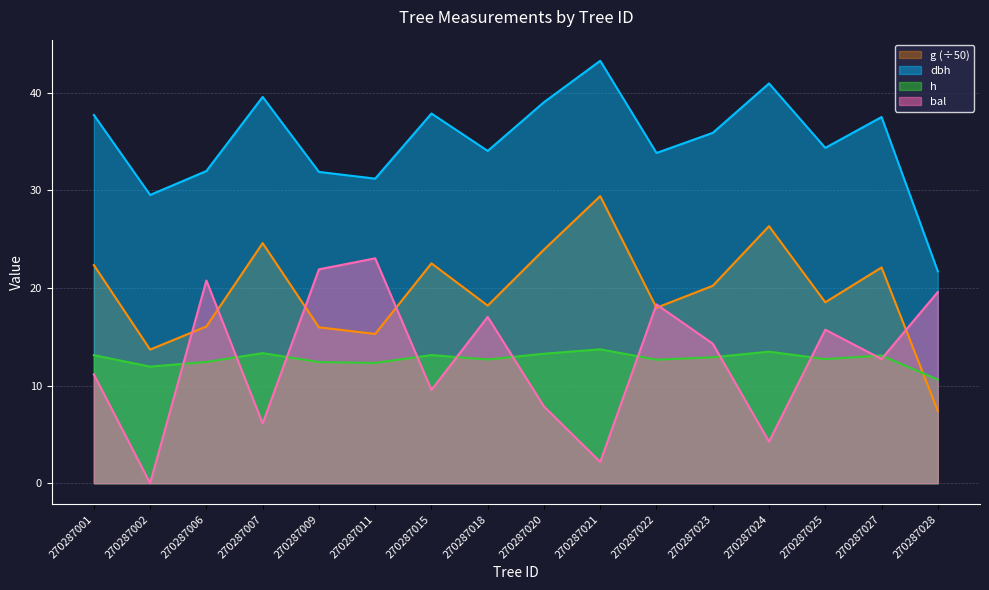

Which series has the widest spread of values?

bal